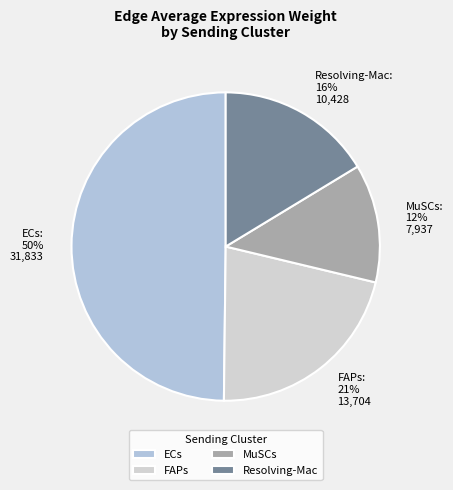

Which has a higher value, ECs or MuSCs?

ECs